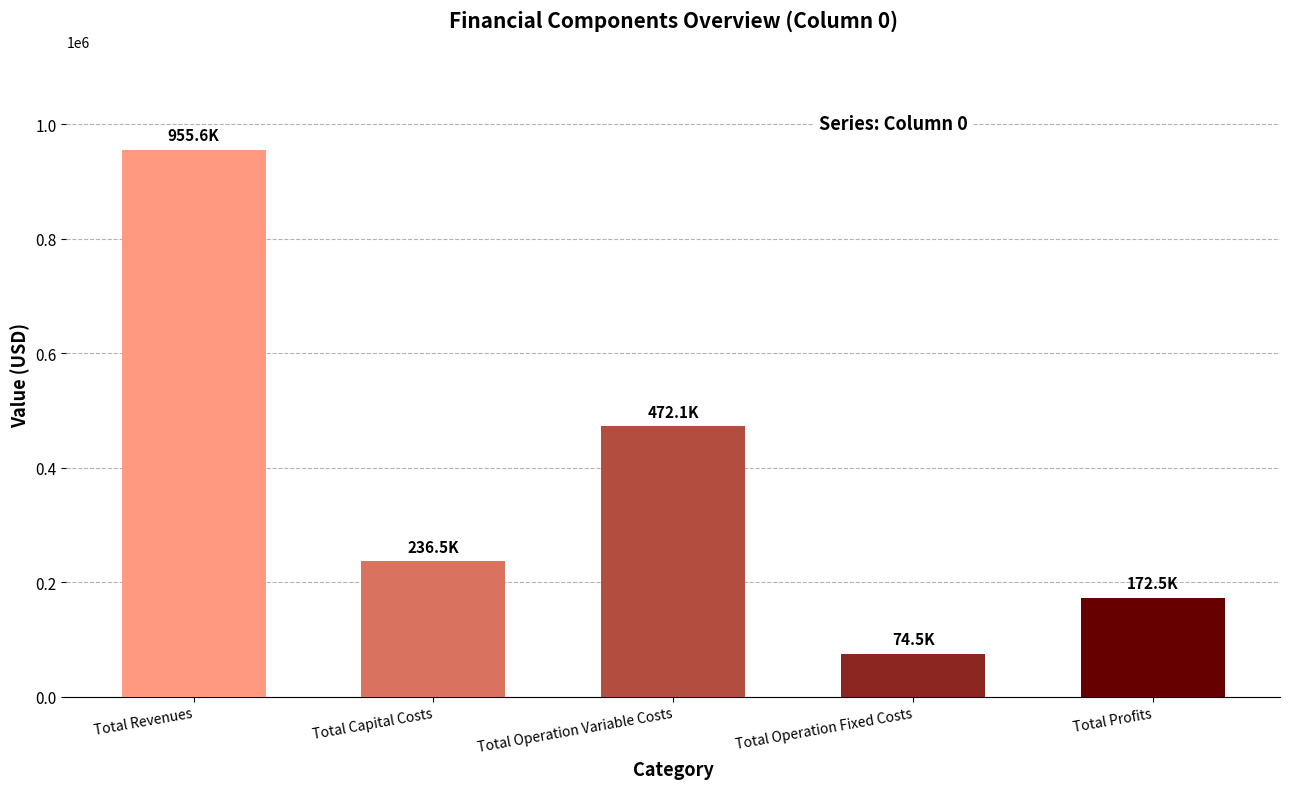

The value at Total Profits is 172459.7. True or false?

True